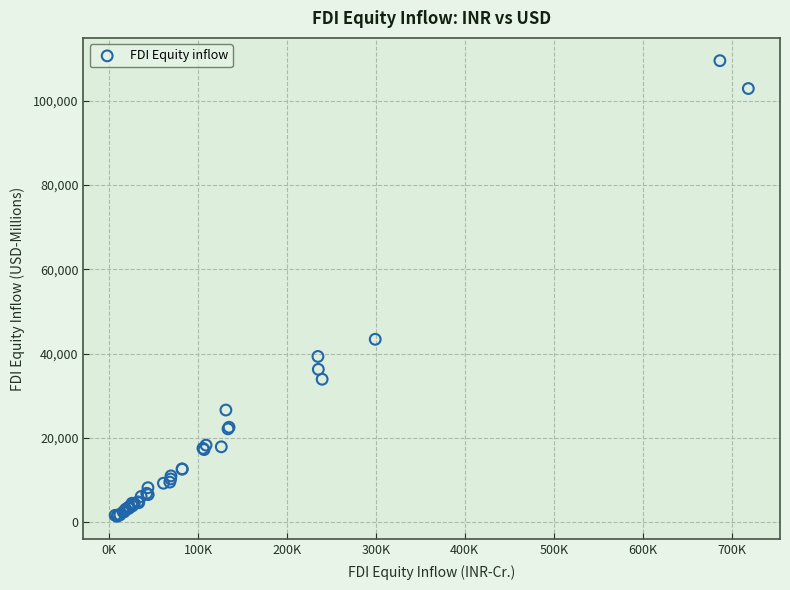

What Y value in the scatter plot is closest to 55452?

43396.0